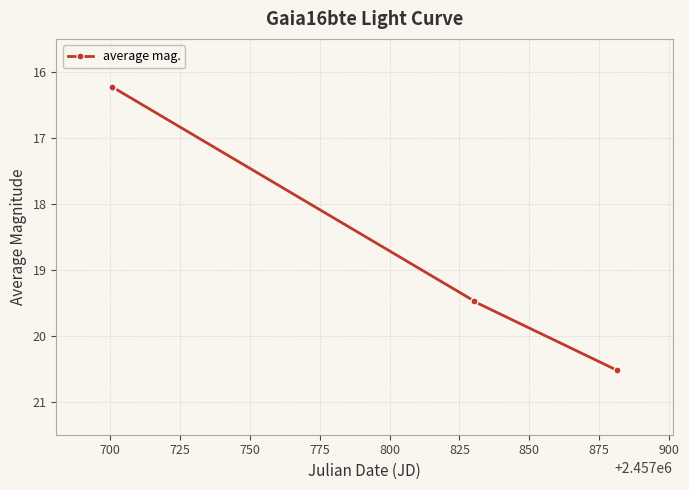

What is the maximum value shown in the chart?

20.5